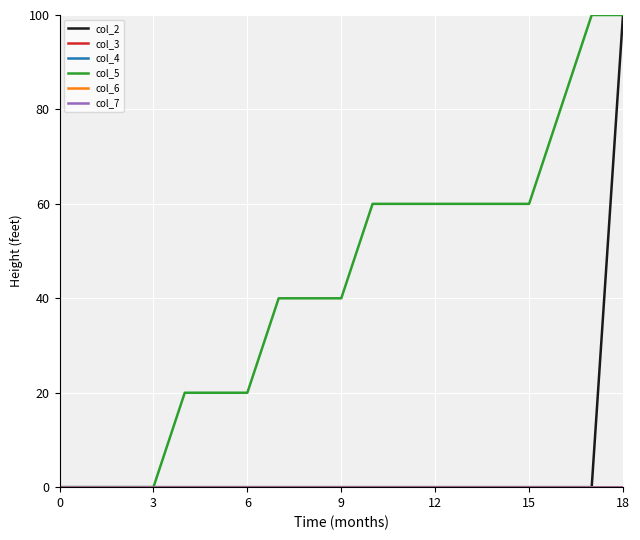

Does the chart display data point markers on the line(s)?

No